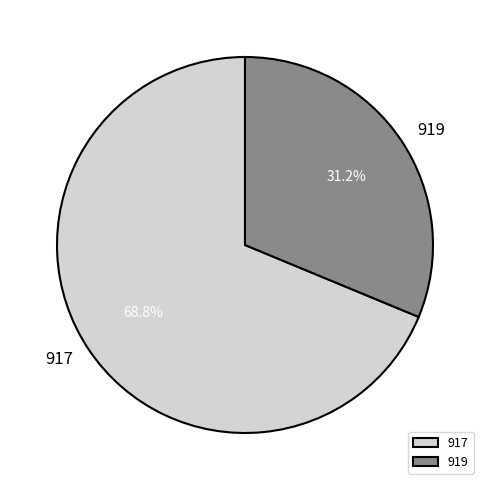

Rank the categories by value from lowest to highest.

919, 917